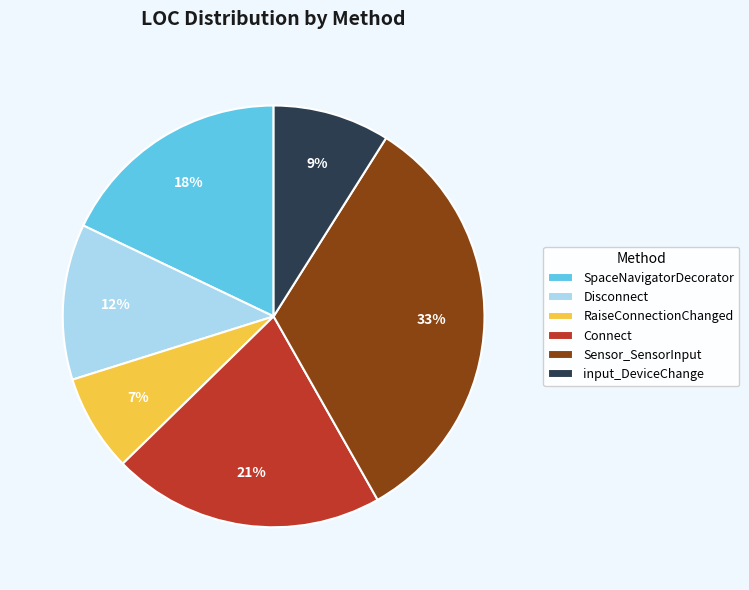

The Sensor_SensorInput slice represents 33% of the pie. True or false?

True